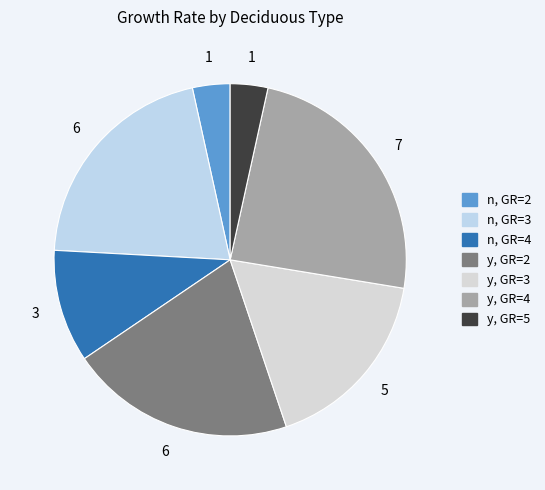

What is the smallest slice in the pie chart?

n (growth=2)